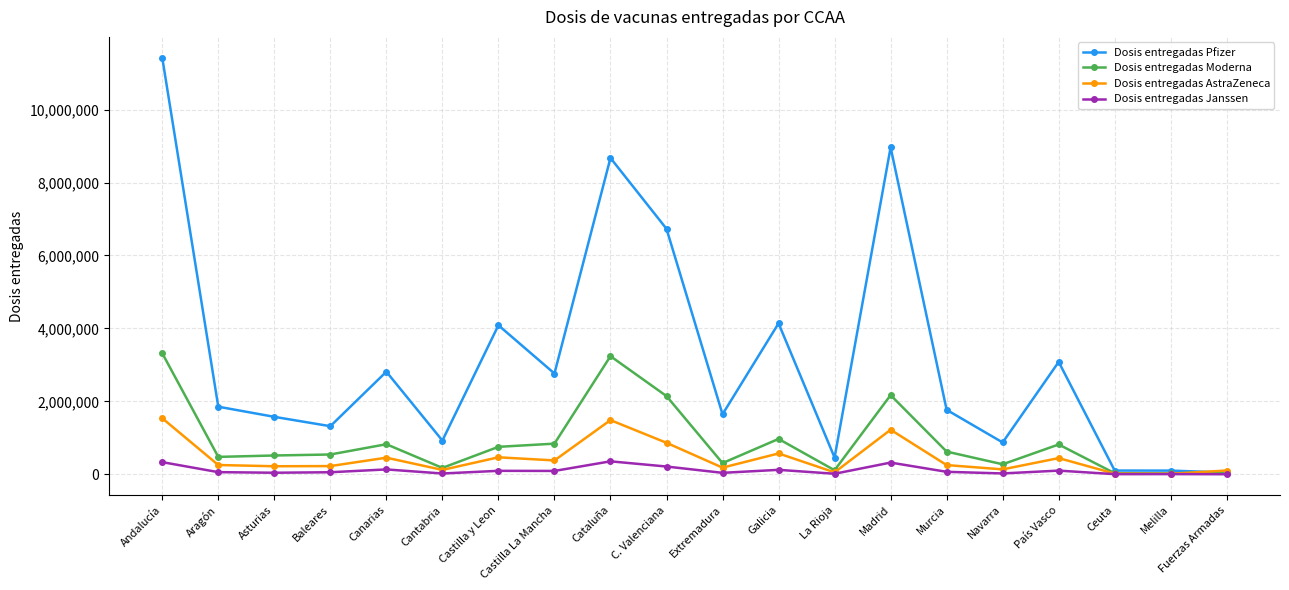

What is the label of the 19th point from the right?

Aragón